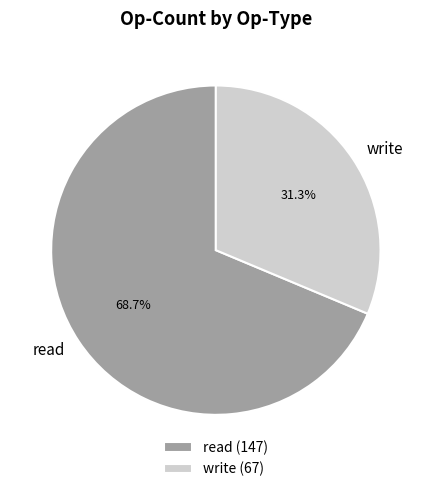

Is the sum of read and write greater than half?

Yes